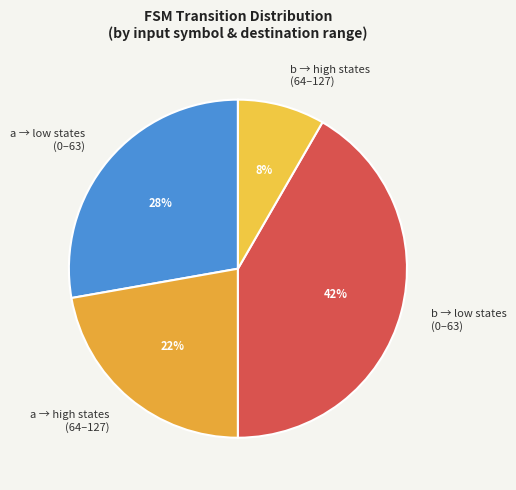

Is it true that a → high states (64–127) is 33% of the pie?

False